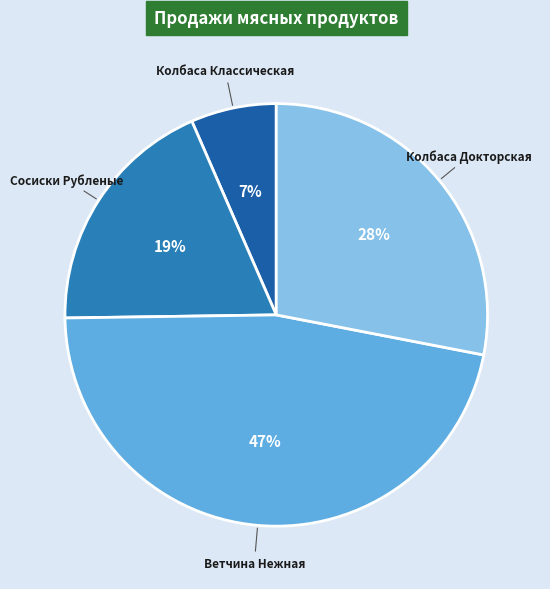

Is there a majority slice in this chart?

No